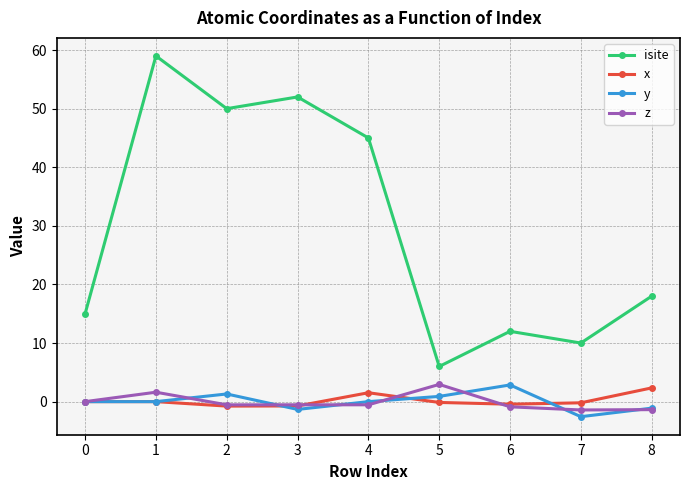

What is the sum of all isite values?

267.0